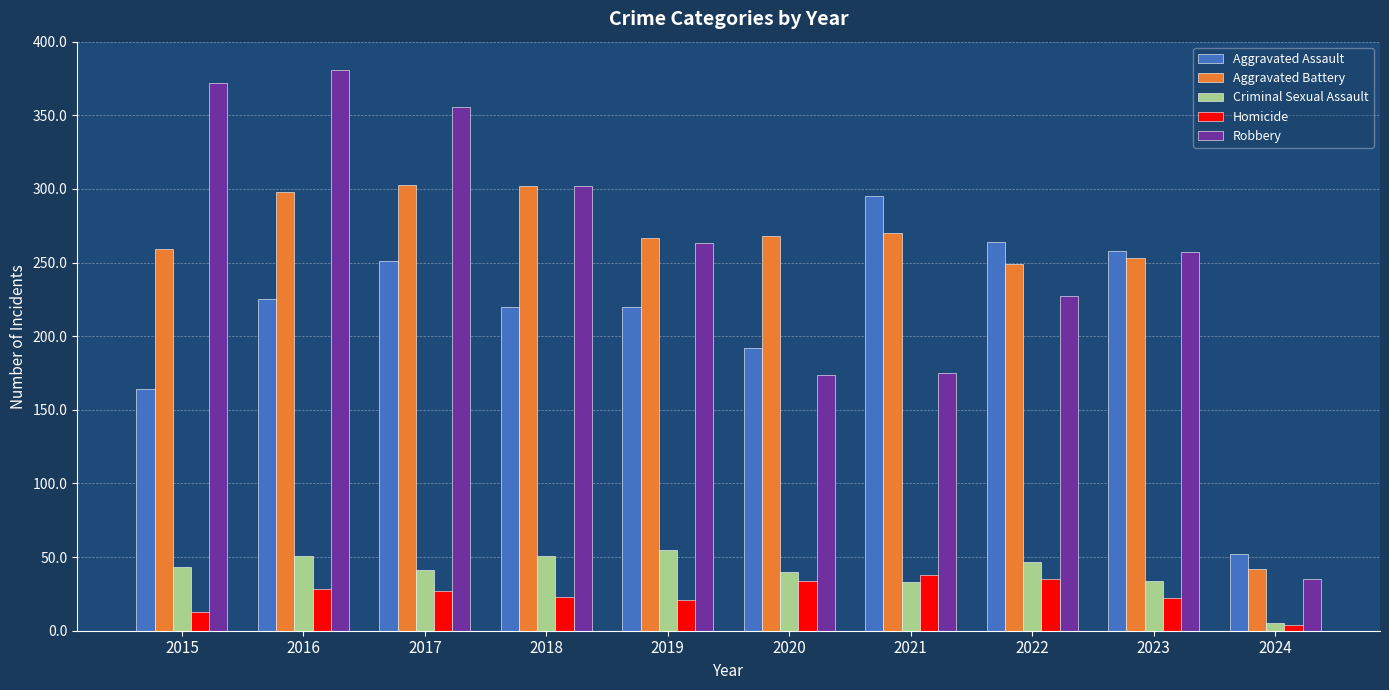

Which category has the lowest value across all series?

2024